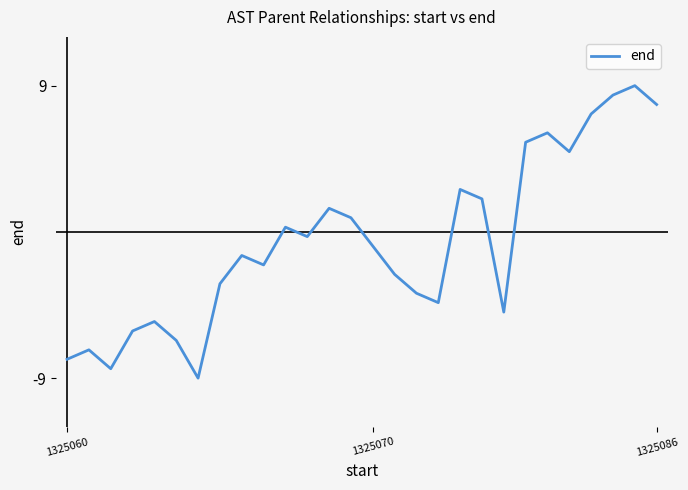

What is the maximum value shown in the chart?

9.0